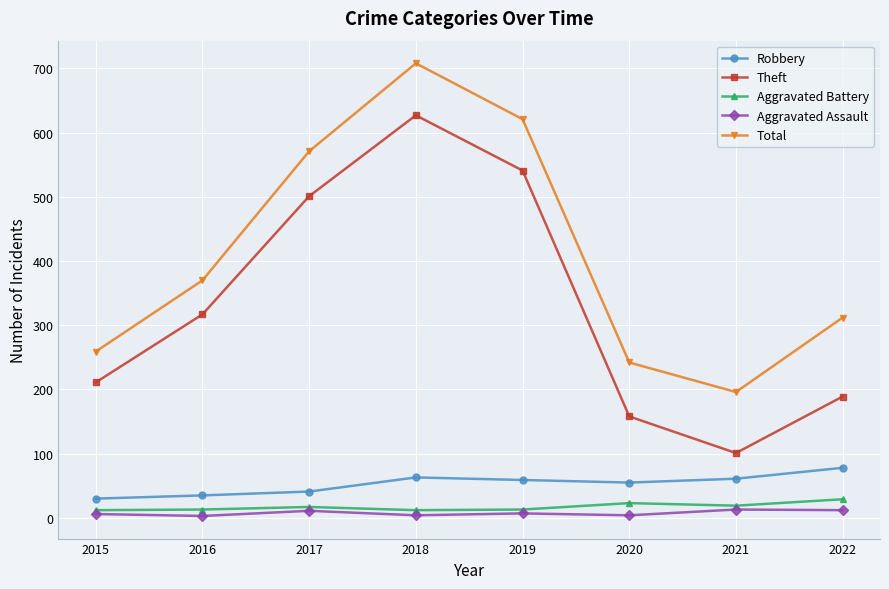

How many categories are shown in the chart?

8